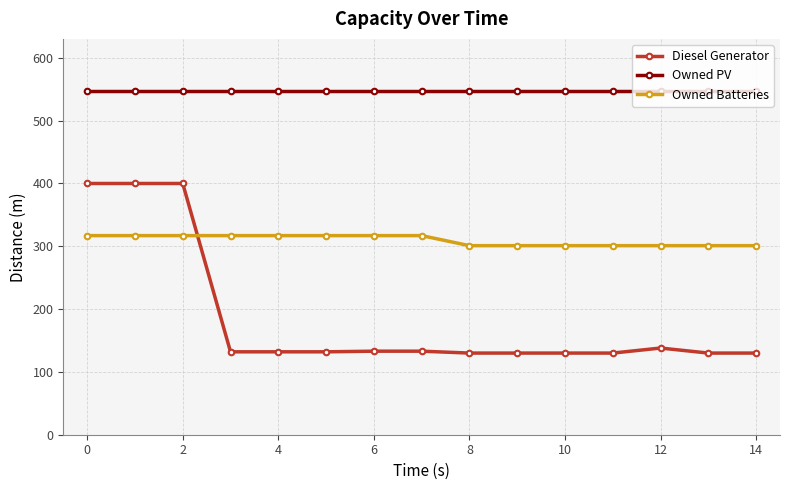

What is the average value of the Owned PV series?

548